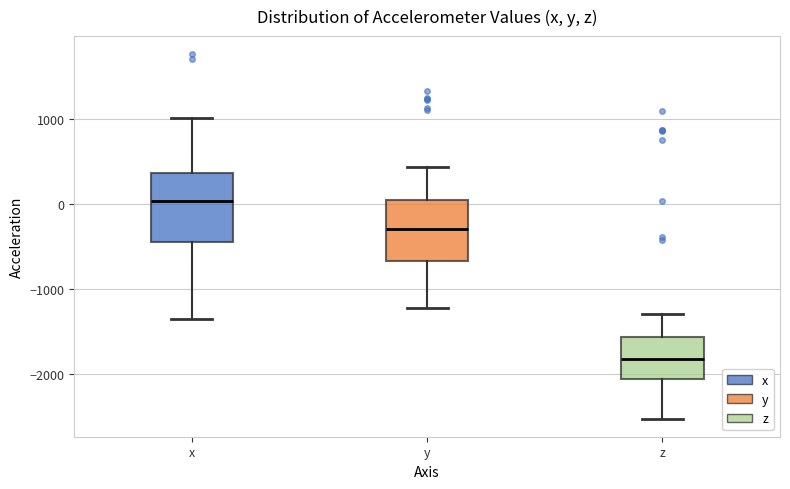

Where is the lower edge of the box for x on the y-axis? The values are not printed on the chart, so give them approximately, as read against the axis.

-500